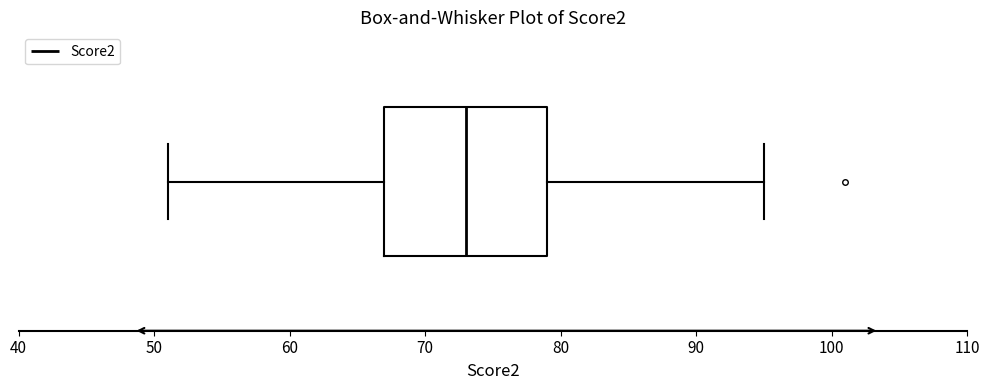

Transcribe this box plot: give where the median line is, the range the box spans, and where the two whiskers end, as read against the x-axis. The values are not printed on the chart, so give them approximately, as read against the axis.

median 73, box 67 to 79, whiskers 51 to 95